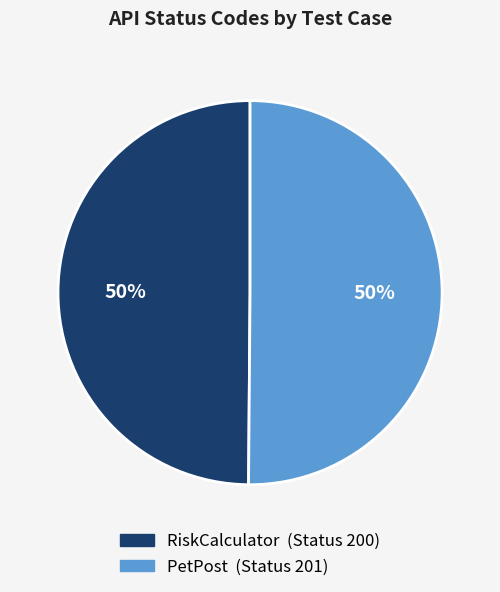

How many slices are in this pie chart?

2